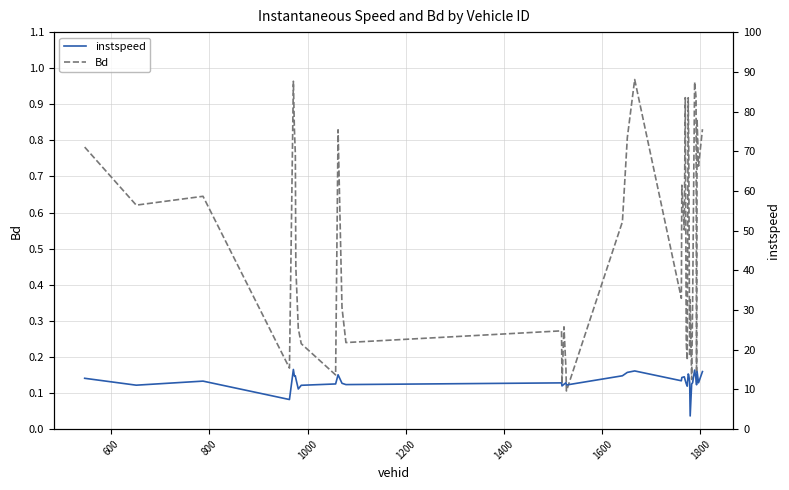

Is it true that instspeed equals 3.7 at 1000?

False